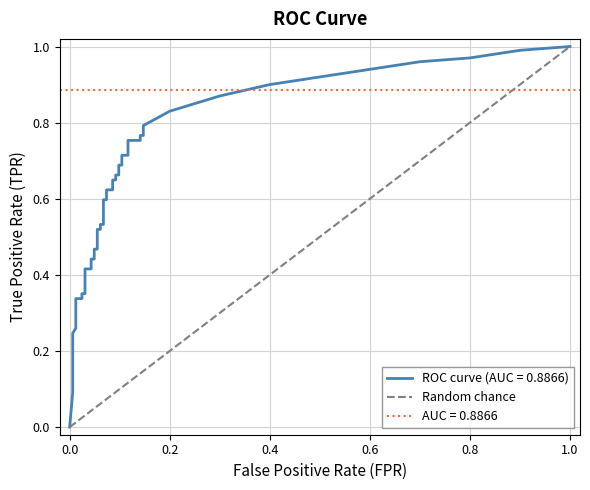

The value at 0.0 is 0. True or false?

True